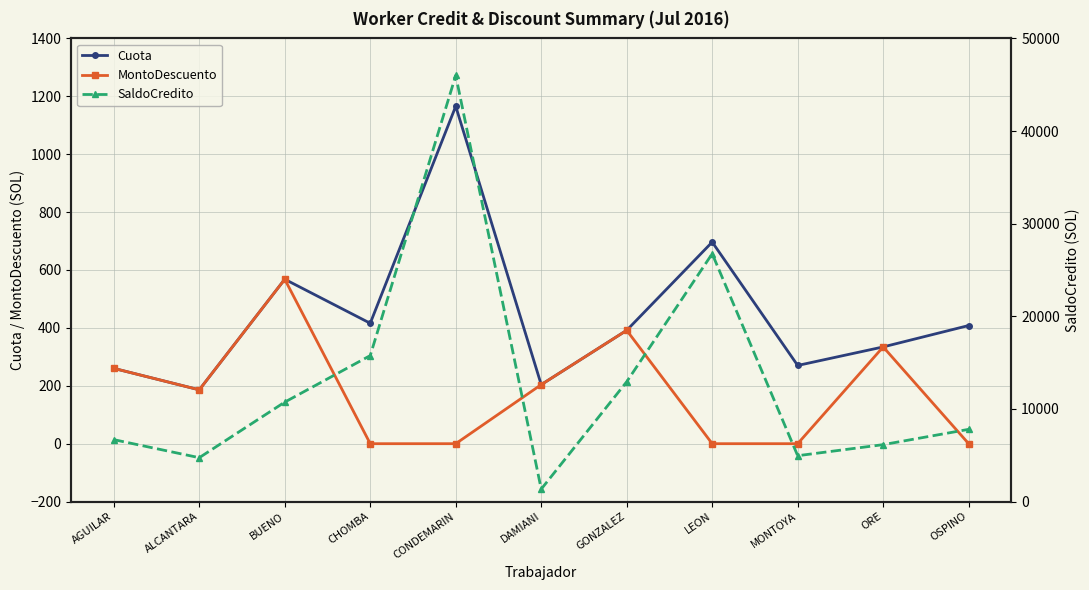

At which label does SaldoCredito reach its minimum?

DAMIANI